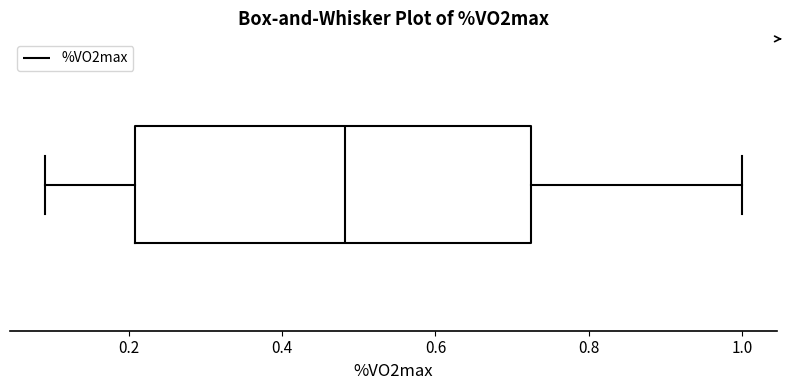

Where does the left whisker of the box end on the x-axis? The values are not printed on the chart, so give them approximately, as read against the axis.

0.10